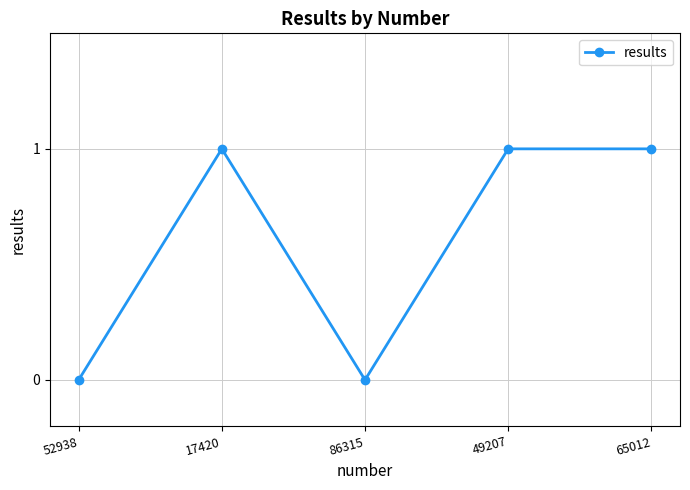

How many lines are shown in the chart?

1